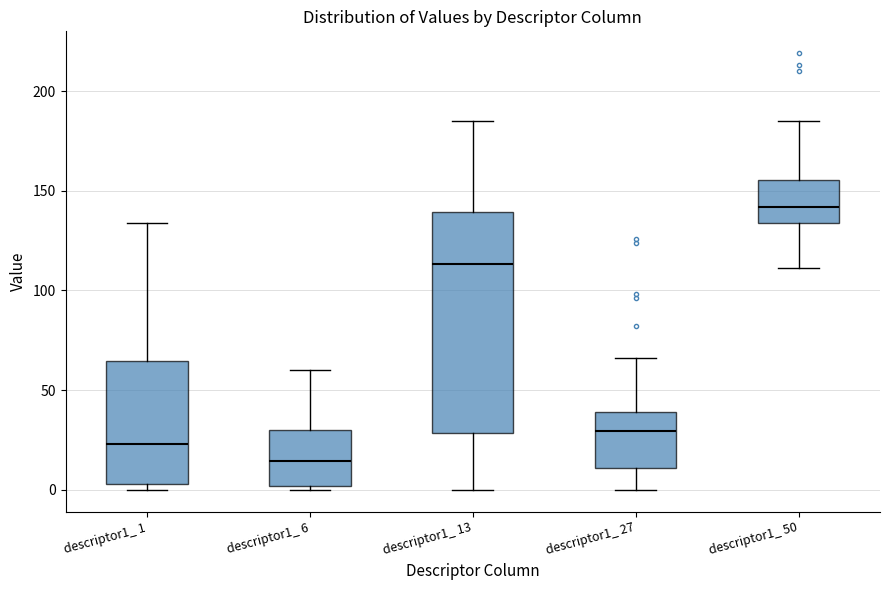

Reading left to right, read every box against the y-axis: the position of its median line, the range the box covers, and the ends of its whiskers. The values are not printed on the chart, so give them approximately, as read against the axis.

descriptor1_ 1: median 25, box 5 to 65, whiskers 0 to 135
descriptor1_ 6: median 15, box 0 to 30, whiskers 0 (just below the box's lower edge) to 60
descriptor1_ 13: median 115, box 30 to 140, whiskers 0 to 185
descriptor1_ 27: median 30, box 10 to 40, whiskers 0 to 65
descriptor1_ 50: median 140, box 135 to 155, whiskers 110 to 185